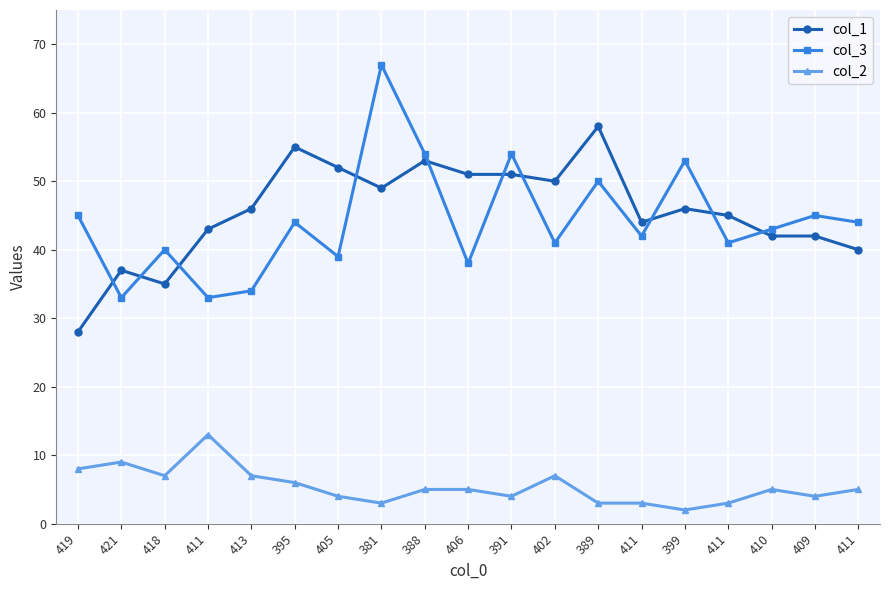

At which category does col_3 reach its first local peak?

418